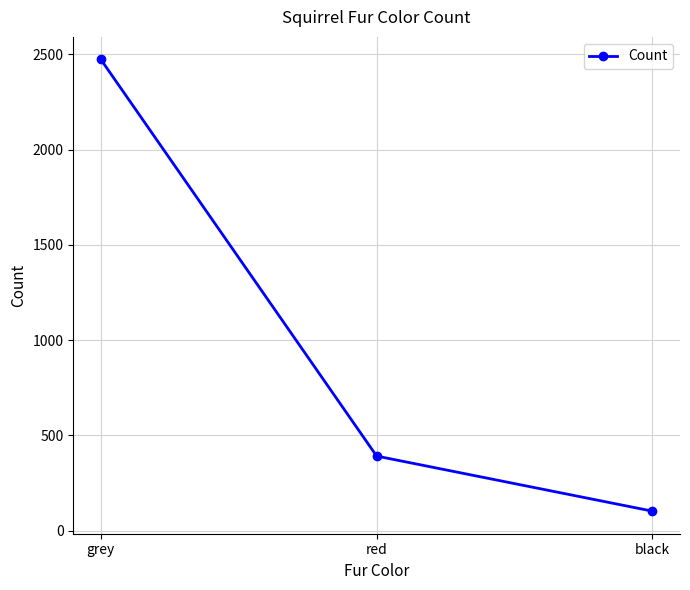

What is the difference between the maximum and minimum values?

2370